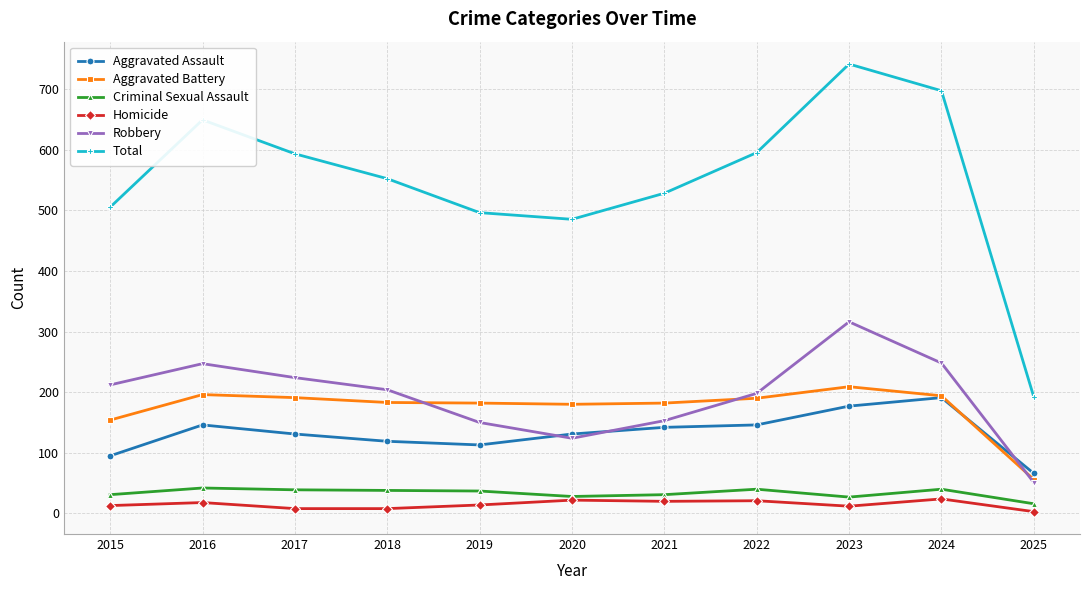

True or false: Total has more than 2 points higher than both neighbors.

False